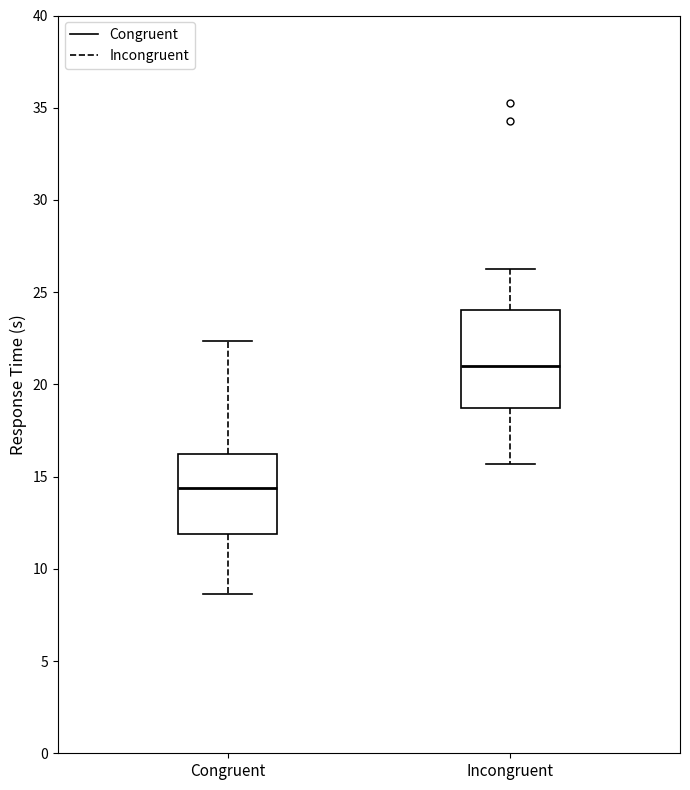

Reading left to right, transcribe this box plot: for each box, give where its median line is, the range the box spans, and where its two whiskers end, as read against the y-axis. The values are not printed on the chart, so give them approximately, as read against the axis.

Congruent: median 14.5, box 12.0 to 16.0, whiskers 8.5 to 22.5
Incongruent: median 21.0, box 18.5 to 24.0, whiskers 15.5 to 26.5